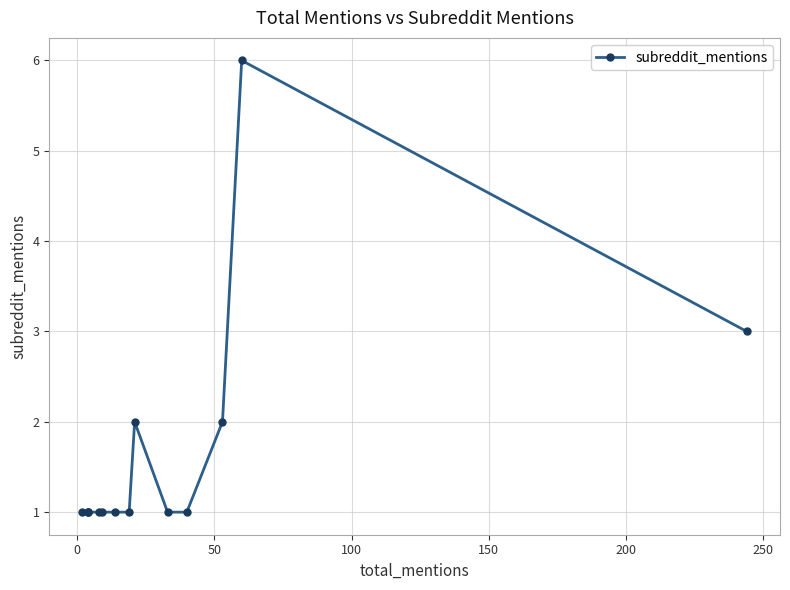

True or false: the data has more than 0 interior local peaks.

True